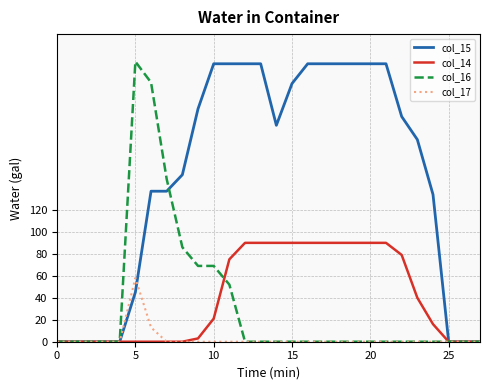

Reading left to right, list all the values displayed in this chart.

col_15: 0	0	0	0	0	45	137	137	152	212	253	253	253	253	197	235	253	253	253	253	253	253	205	184	134	0	0	0
col_14: 0	0	0	0	0	0	0	0	0	3	21	75	90	90	90	90	90	90	90	90	90	90	79	40	16	0	0	0
col_16: 0	0	0	0	0	255	236	148	86	69	69	52	0	0	0	0	0	0	0	0	0	0	0	0	0	0	0	0
col_17: 0	0	0	0	0	58	13	0	0	0	0	0	0	0	0	0	0	0	0	0	0	0	0	0	0	0	0	0